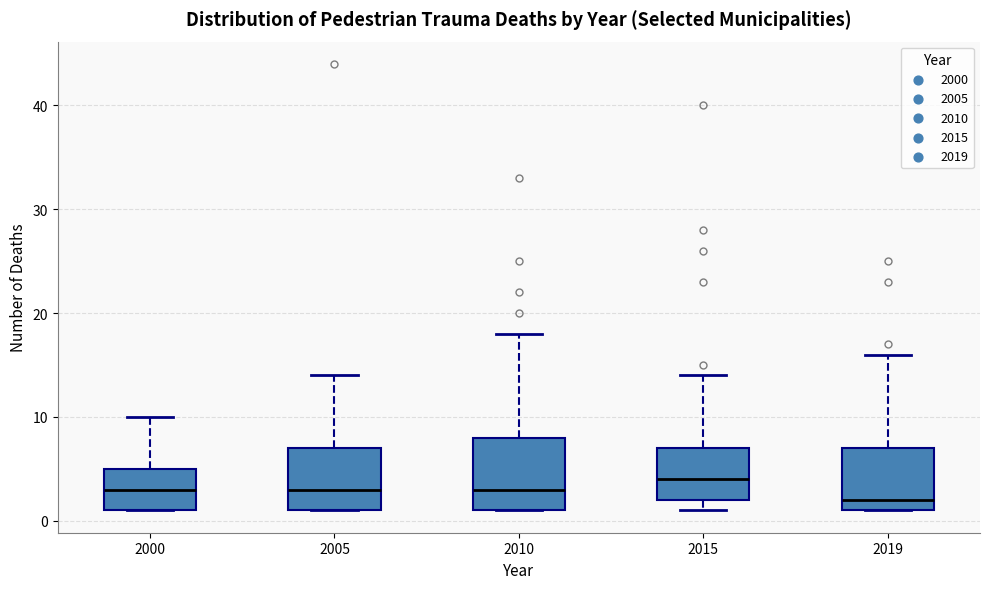

Which box has the lowest median line?

2019